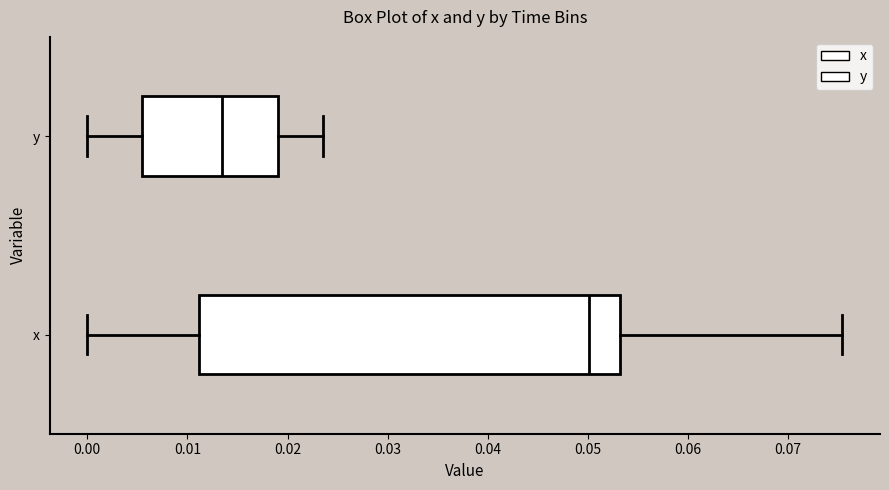

Which box has the furthest to the left median line?

y